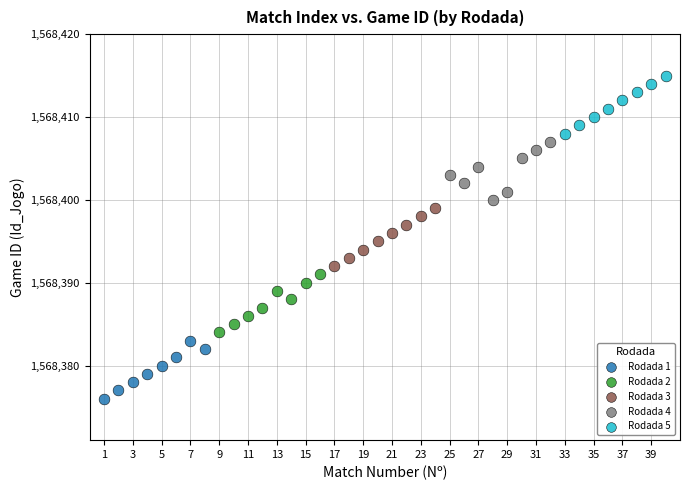

Which series contains the lowest Y value?

Rodada 1